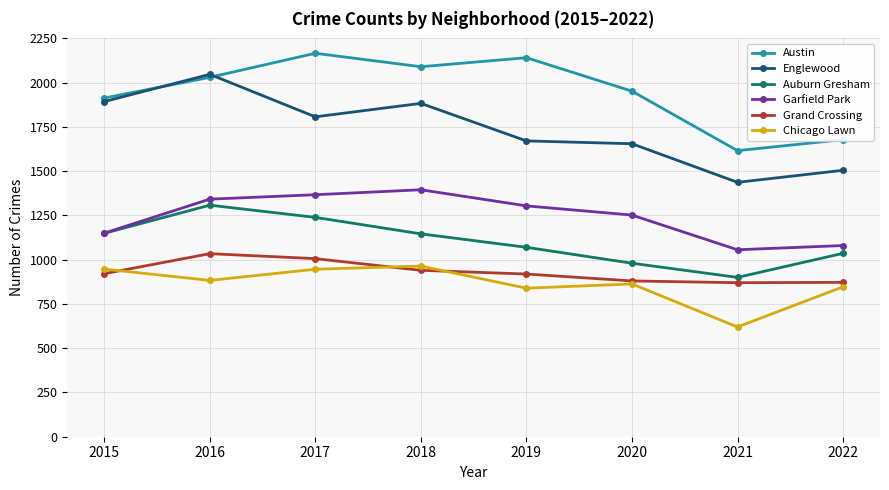

At which category does Auburn Gresham reach its first local valley?

2021